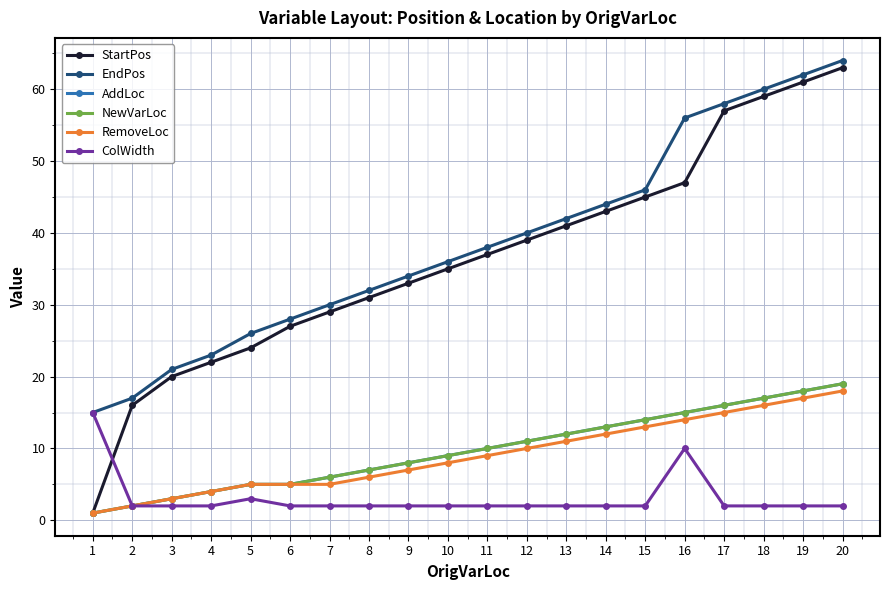

How many lines are shown in the chart?

6